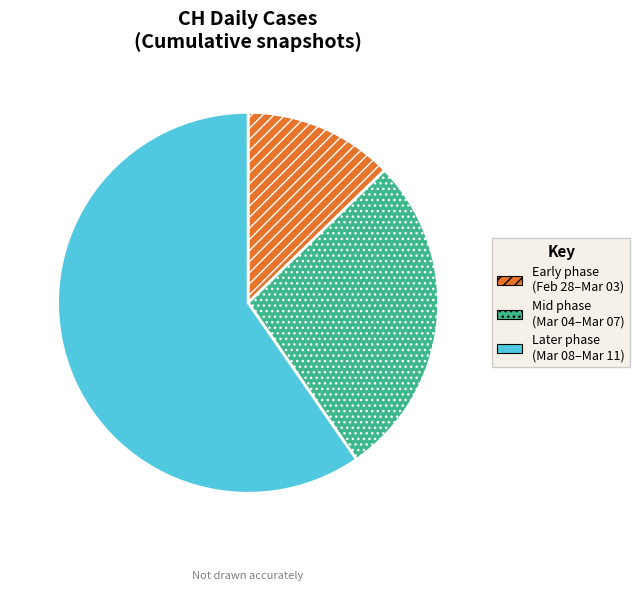

Which category has the smallest portion of the pie?

Early phase (Feb 28–Mar 03)